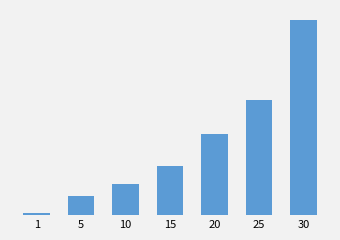

Rank the categories by value from lowest to highest.

1, 5, 10, 15, 20, 25, 30